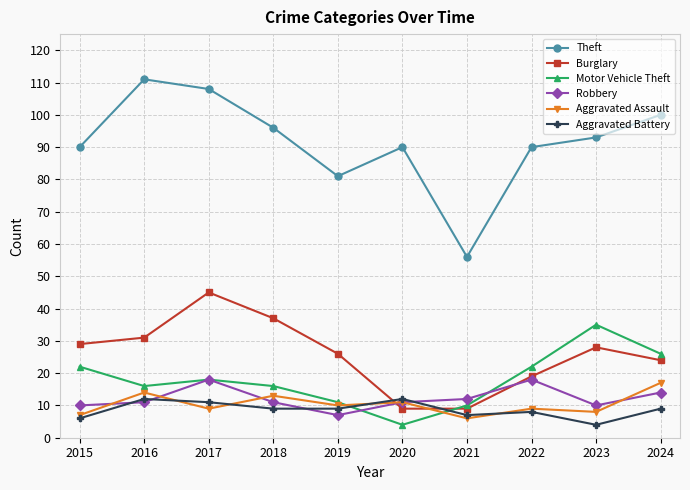

Which series has the largest total across all categories?

Theft